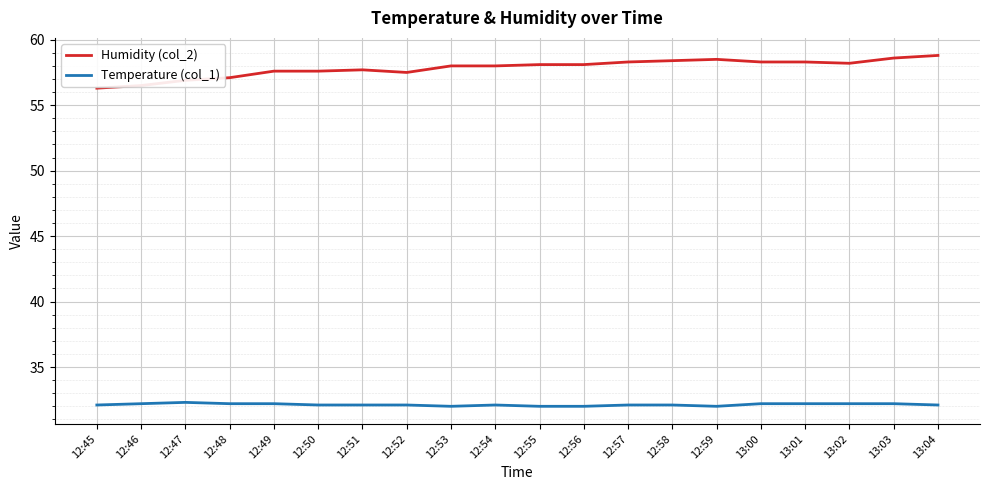

What is the maximum value for Temperature (col_1)?

32.3